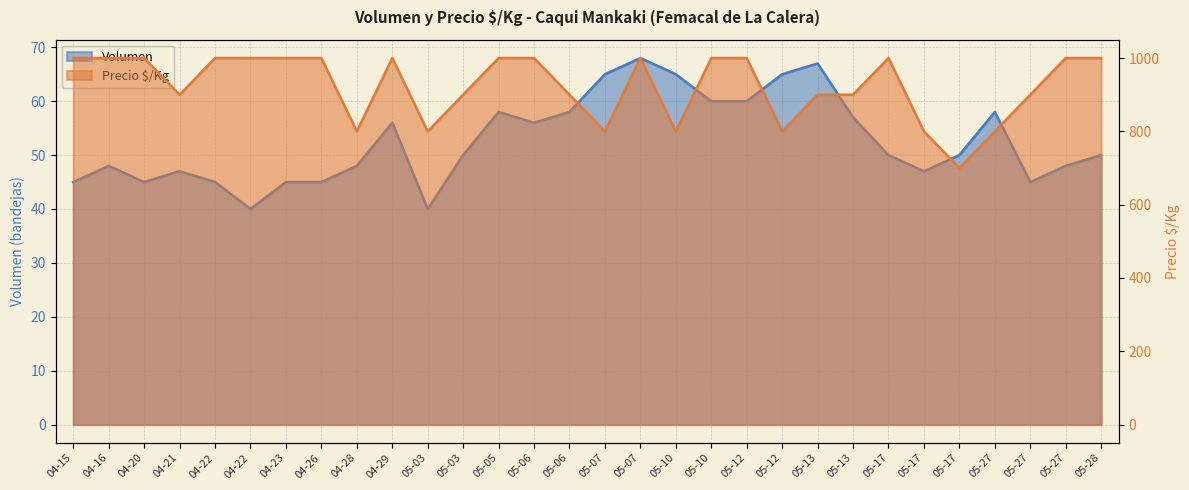

Rank the series by their average value, from highest to lowest.

Precio $/Kg, Volumen